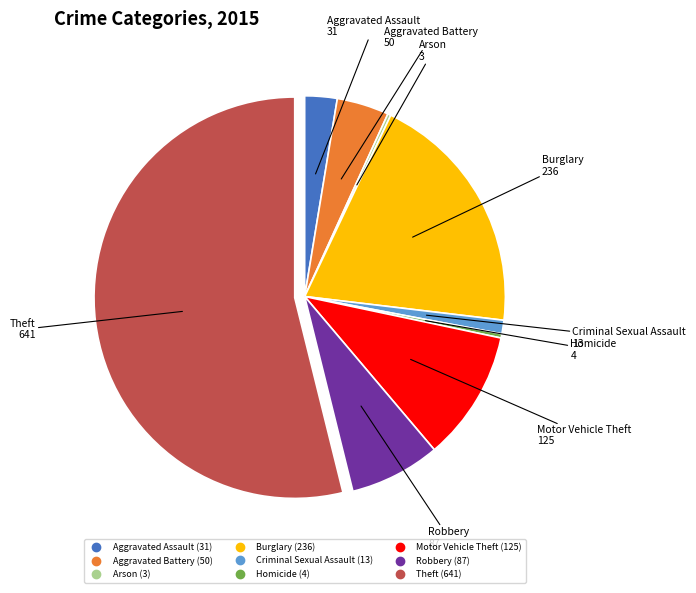

Is the sum of Burglary and Motor Vehicle Theft greater than half?

No